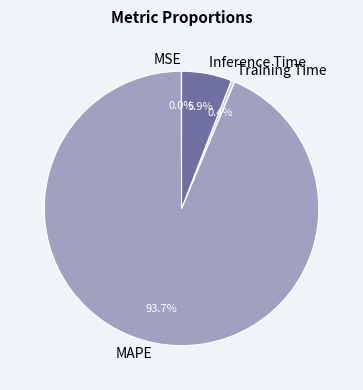

True or false: Training Time accounts for 0% of the total.

True